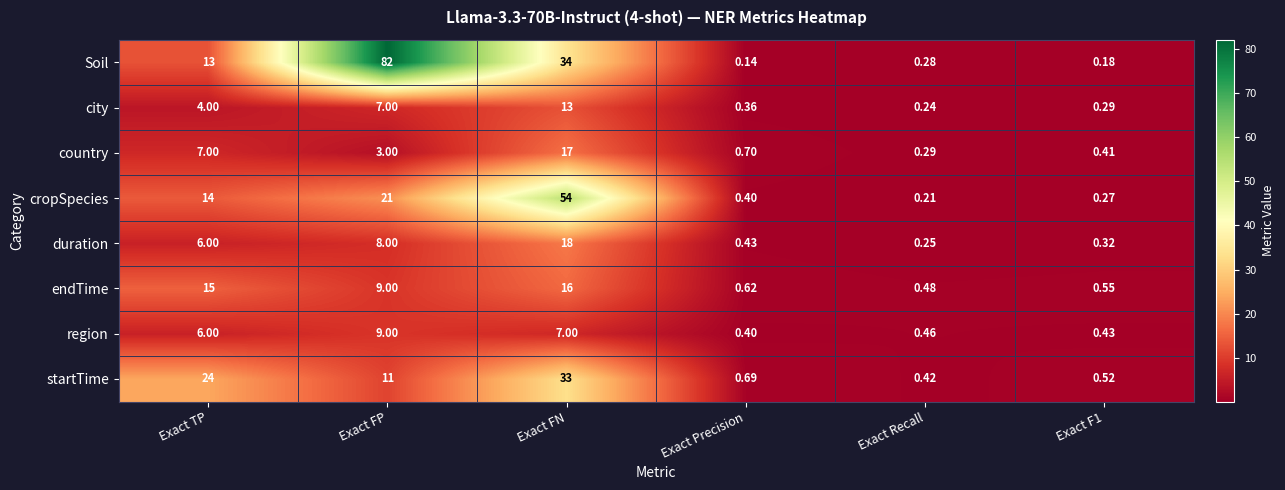

Between Exact FP and Exact F1, which series saw the biggest shift?

Soil